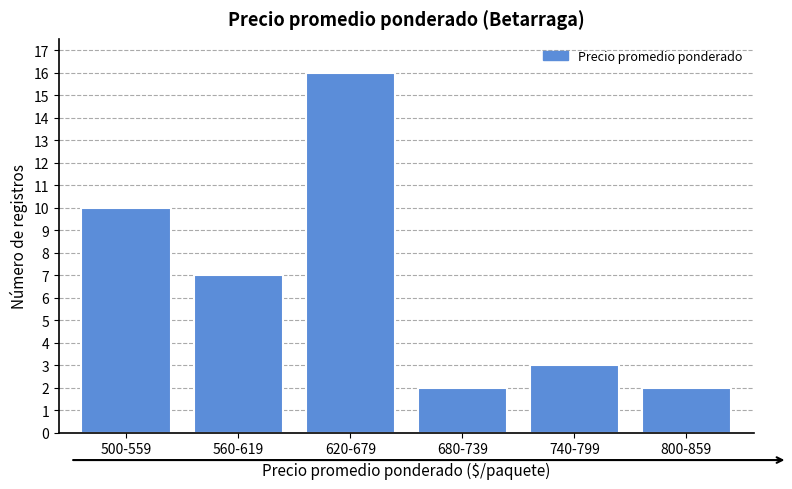

Reading right to left, what are all the values shown in this chart?

2	3	2	16	7	10